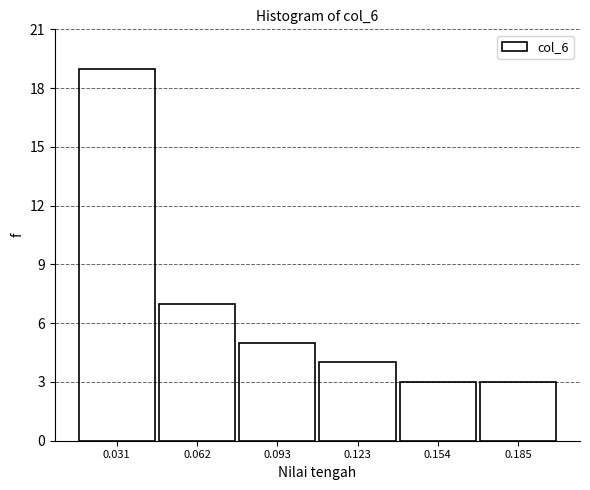

Reading left to right, transcribe this chart: for each bar, give the range it covers on the x-axis and its height. Neither the bar edges nor the heights are printed on the chart, so give them approximately, as read against the axes.

0.015 to 0.045: 19
0.045 to 0.075: 7
0.075 to 0.110: 5
0.110 to 0.140: 4
0.140 to 0.170: 3
0.170 to 0.200: 3